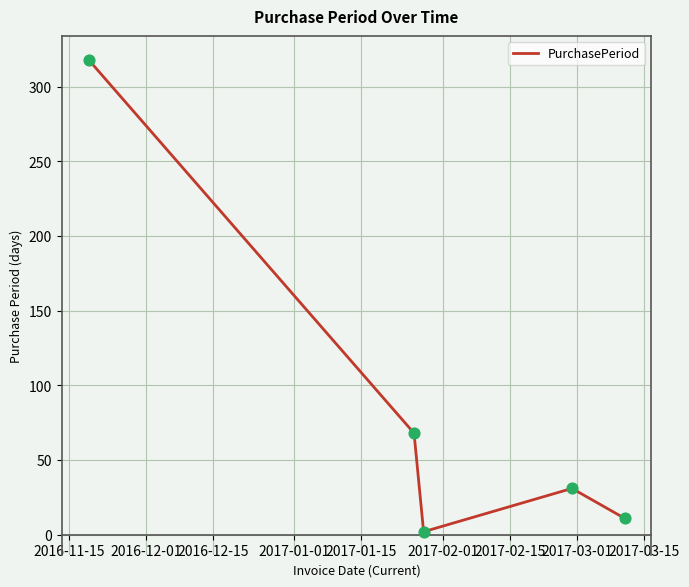

What is the greatest value displayed?

318